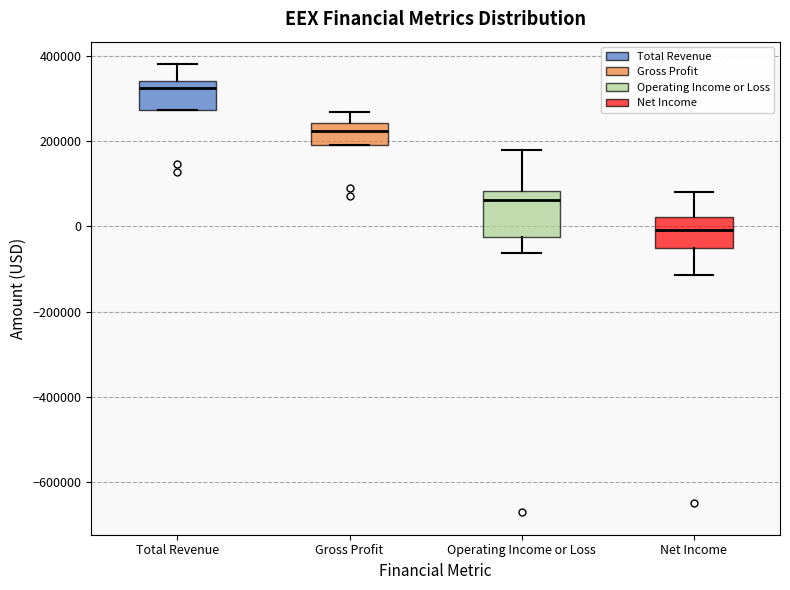

Reading left to right, transcribe this box plot: for each box, give where its median line is, the range the box spans, and where its two whiskers end, as read against the y-axis. The values are not printed on the chart, so give them approximately, as read against the axis.

Total Revenue: median 320000, box 280000 to 340000, whiskers 280000 to 380000
Gross Profit: median 220000, box 200000 to 240000, whiskers 200000 to 260000
Operating Income or Loss: median 60000, box -20000 to 80000, whiskers -60000 to 180000
Net Income: median 0, box -40000 to 20000, whiskers -120000 to 80000